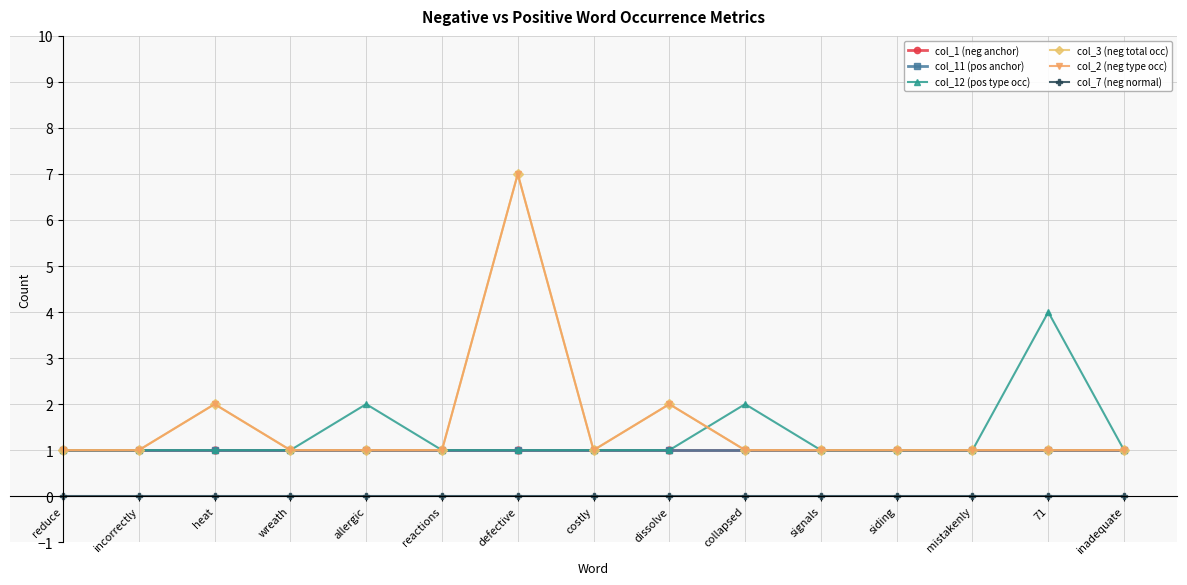

The col_11 (pos anchor) series shows 2 at reactions. True or false?

False